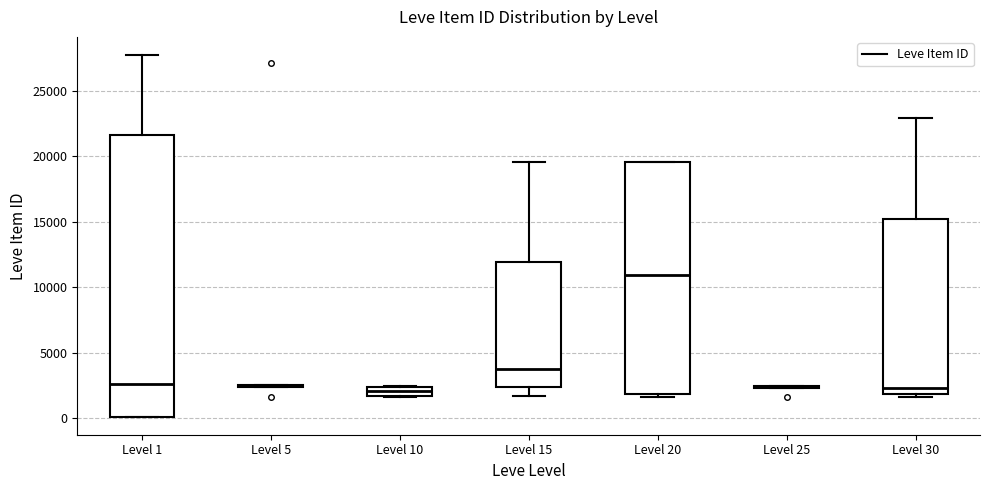

Which box is the tallest, from its lower edge to its upper edge?

Level 1